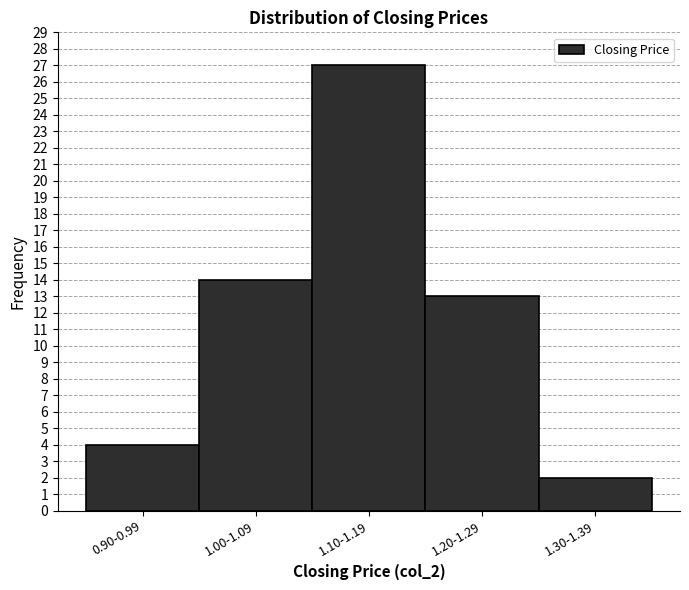

Reading left to right, transcribe all the data shown in this chart.

4	14	27	13	2